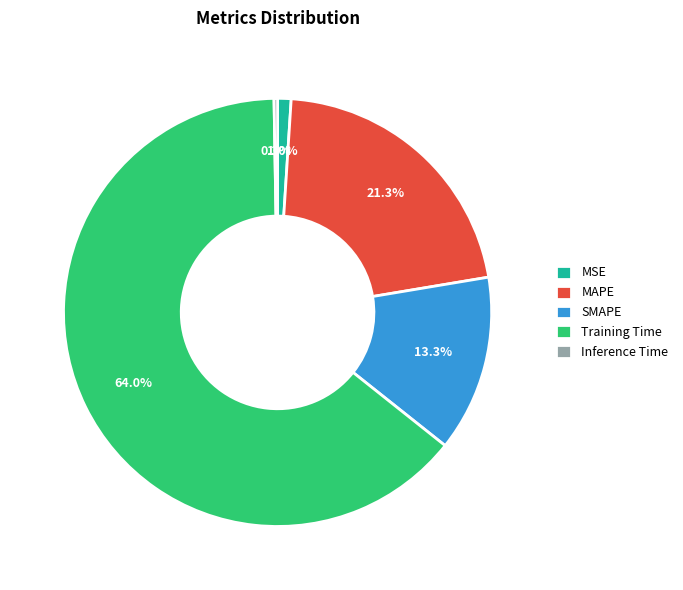

Does any single category account for the majority?

Yes